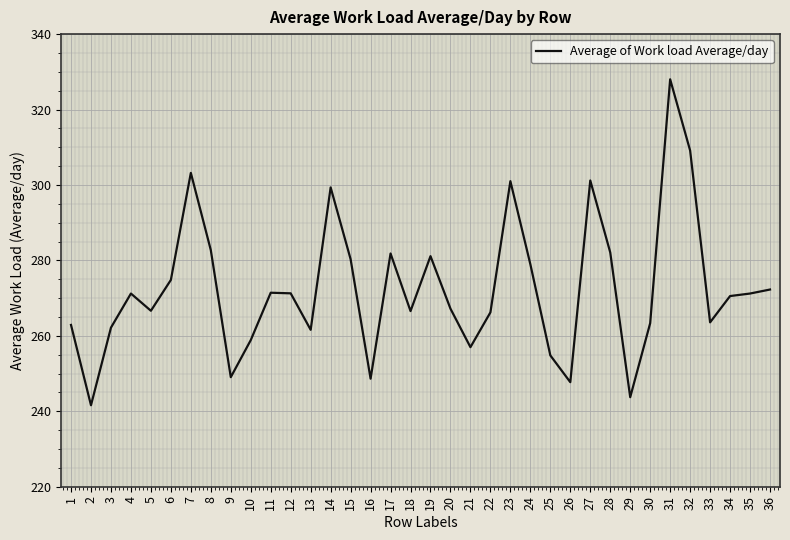

What is the change in value from 8 to 21?

-25.7